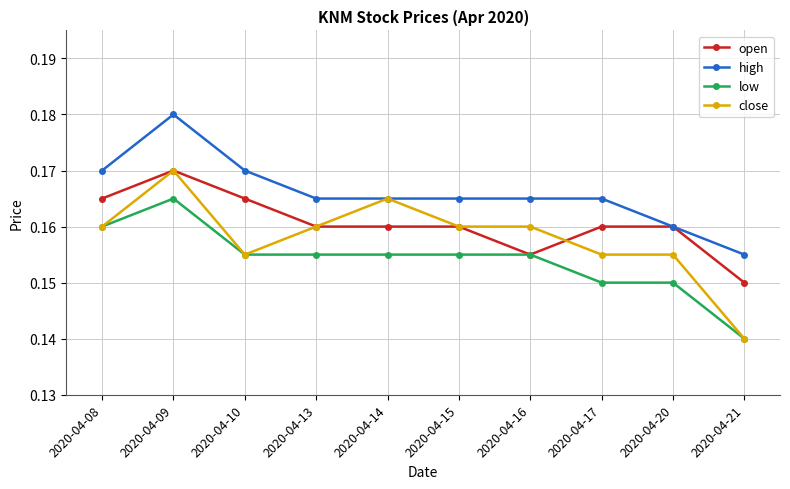

Between 2020-04-14 and 2020-04-20, which series saw the biggest shift?

close